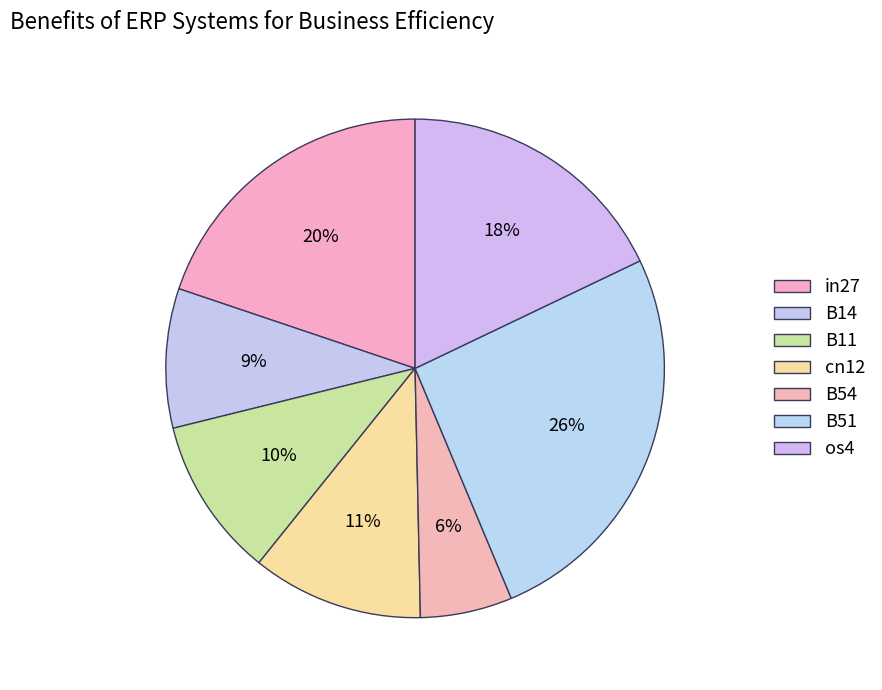

How many slices are in this pie chart?

7